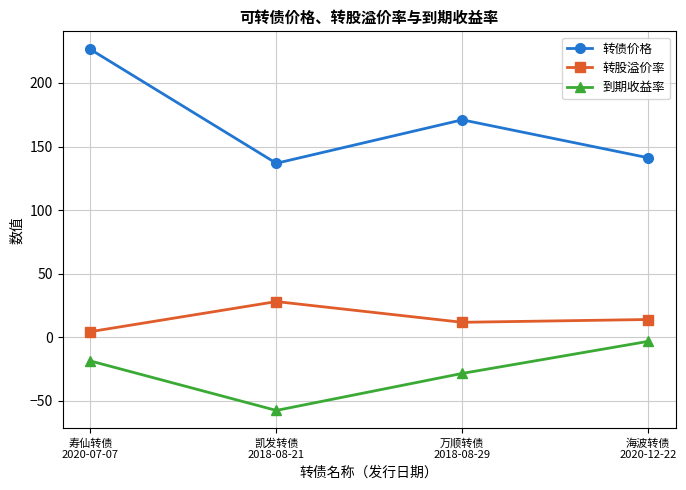

How many data points in 到期收益率 are less than -18?

3